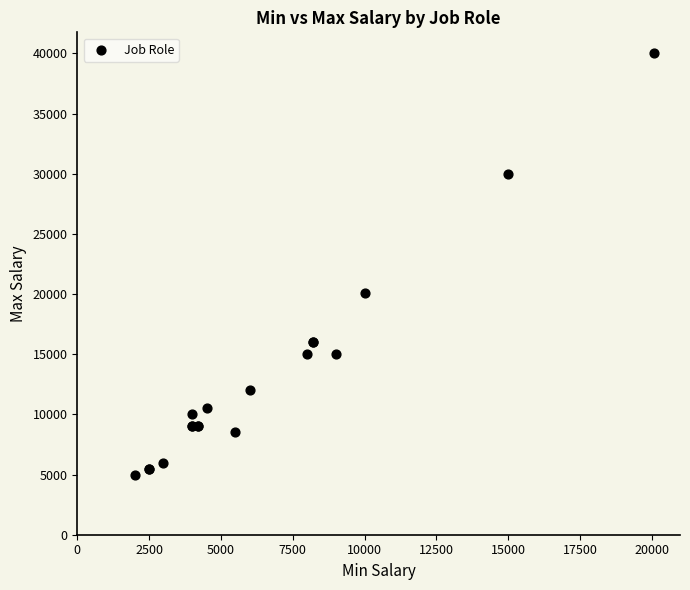

What Y value in the scatter plot is closest to 22500?

20080